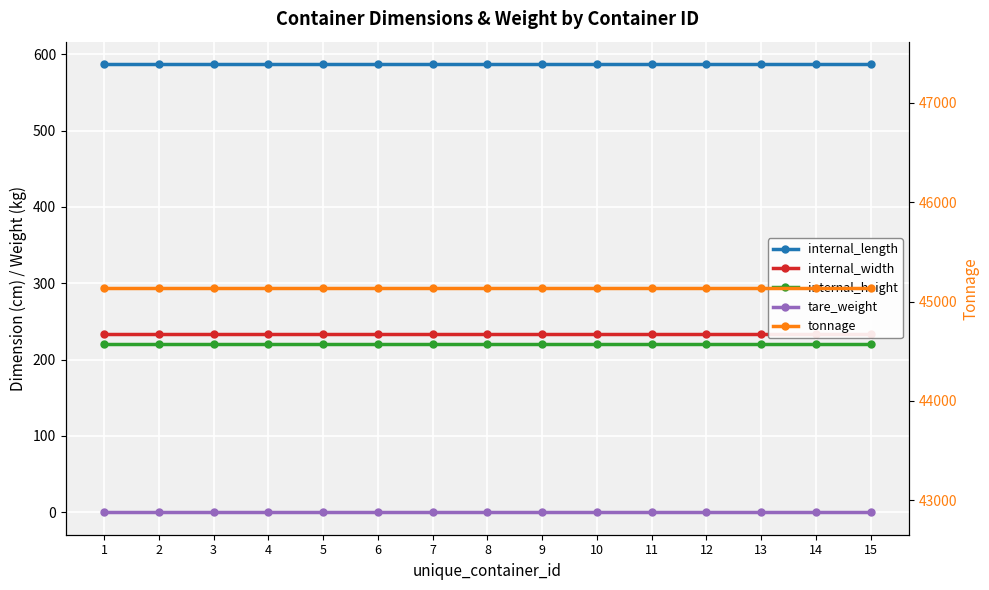

What is the sum of the internal_length values at 7 and 12?

1174